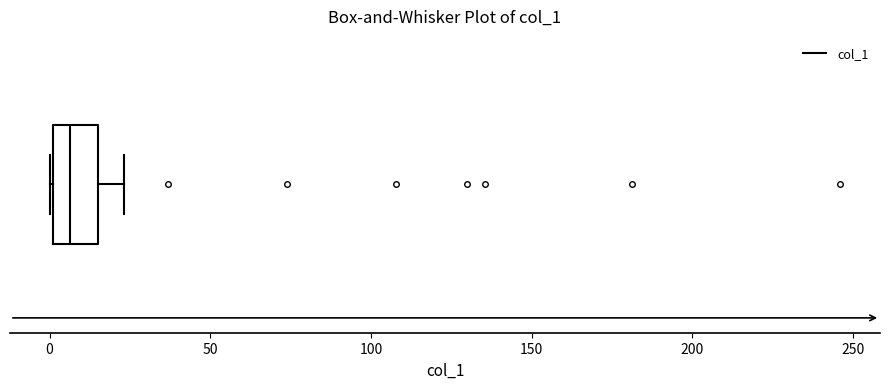

Transcribe this box plot: give where the median line is, the range the box spans, and where the two whiskers end, as read against the x-axis. The values are not printed on the chart, so give them approximately, as read against the axis.

median 5, box 0 to 15, whiskers 0 to 25